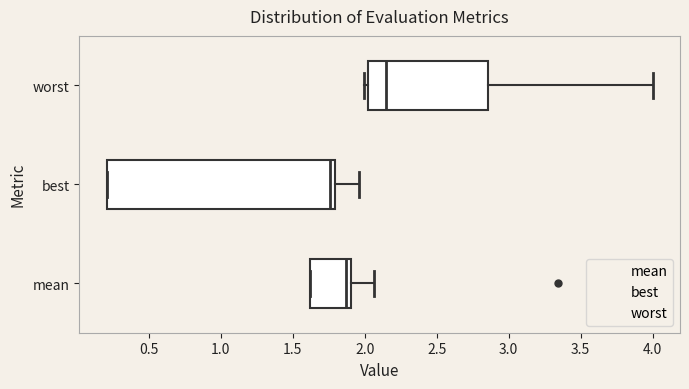

Reading bottom to top, transcribe this box plot: for each box, give where its median line is, the range the box spans, and where its two whiskers end, as read against the x-axis. The values are not printed on the chart, so give them approximately, as read against the axis.

mean: median 1.85, box 1.60 to 1.90, whiskers 1.60 to 2.05
best: median 1.75, box 0.20 to 1.80, whiskers 0.20 to 1.95
worst: median 2.15, box 2.00 to 2.85, whiskers 2.00 (just left of the box's left edge) to 4.00